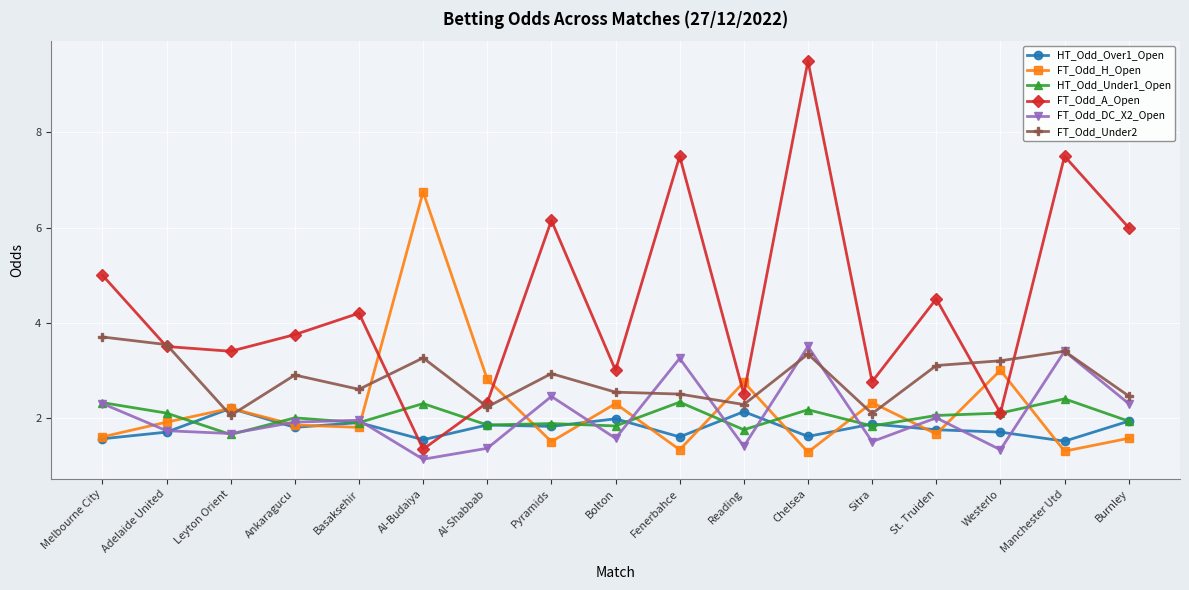

How many times do FT_Odd_A_Open and HT_Odd_Over1_Open cross each other?

2